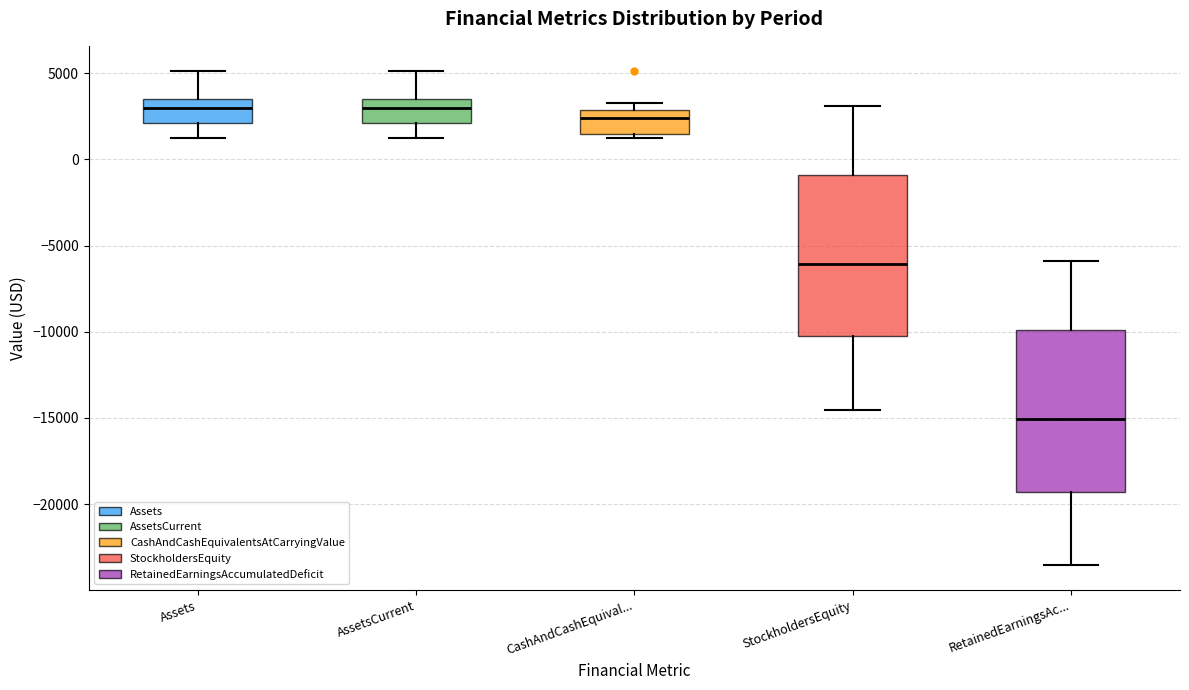

Reading left to right, read every box against the y-axis: the position of its median line, the range the box covers, and the ends of its whiskers. The values are not printed on the chart, so give them approximately, as read against the axis.

Assets: median 3000, box 2000 to 3500, whiskers 1000 to 5000
AssetsCurrent: median 3000, box 2000 to 3500, whiskers 1000 to 5000
CashAndCashEquival...: median 2500, box 1500 to 3000, whiskers 1000 to 3500
StockholdersEquity: median -6000, box -10500 to -1000, whiskers -14500 to 3000
RetainedEarningsAc...: median -15000, box -19500 to -10000, whiskers -23500 to -6000